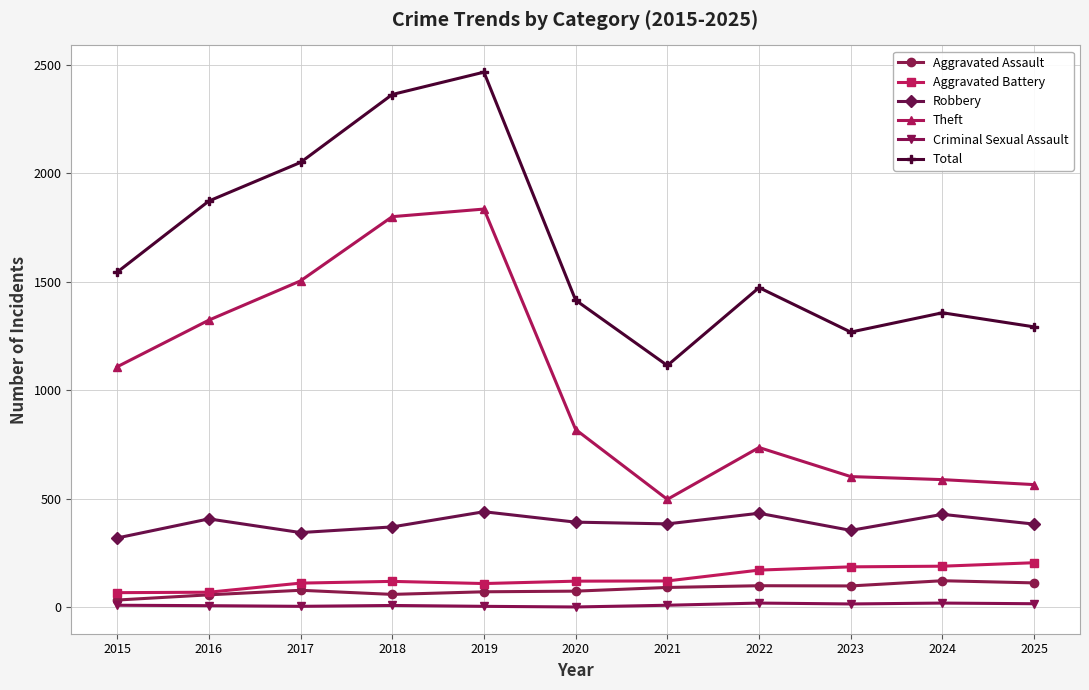

What is the value of the Criminal Sexual Assault point at the 8th from the left?

20